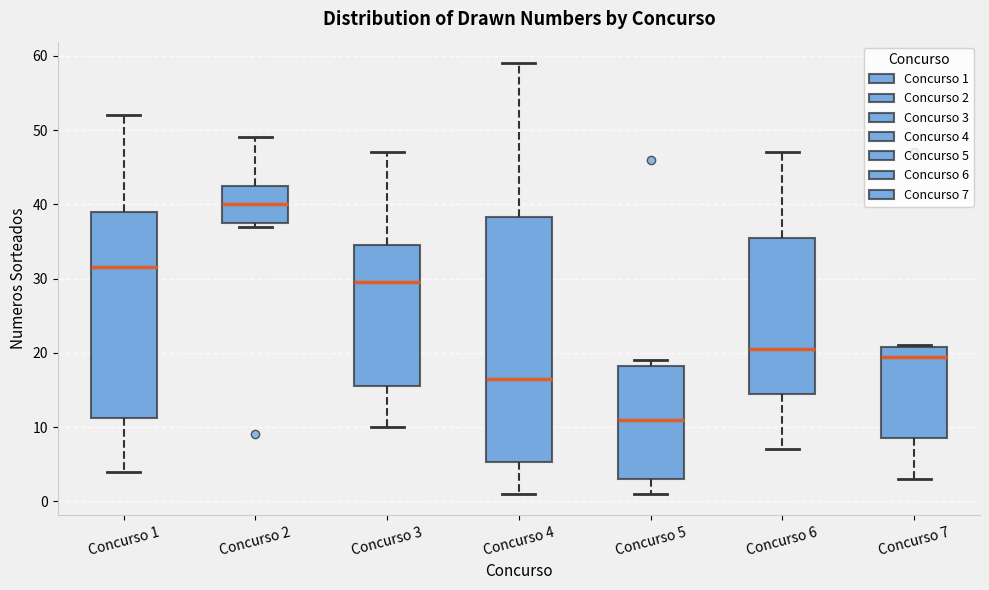

Reading left to right, read every box against the y-axis: the position of its median line, the range the box covers, and the ends of its whiskers. The values are not printed on the chart, so give them approximately, as read against the axis.

Concurso 1: median 32, box 11 to 39, whiskers 4 to 52
Concurso 2: median 40, box 38 to 43, whiskers 37 to 49
Concurso 3: median 30, box 16 to 35, whiskers 10 to 47
Concurso 4: median 17, box 5 to 38, whiskers 1 to 59
Concurso 5: median 11, box 3 to 18, whiskers 1 to 19
Concurso 6: median 21, box 15 to 36, whiskers 7 to 47
Concurso 7: median 20, box 9 to 21, whiskers 3 to 21